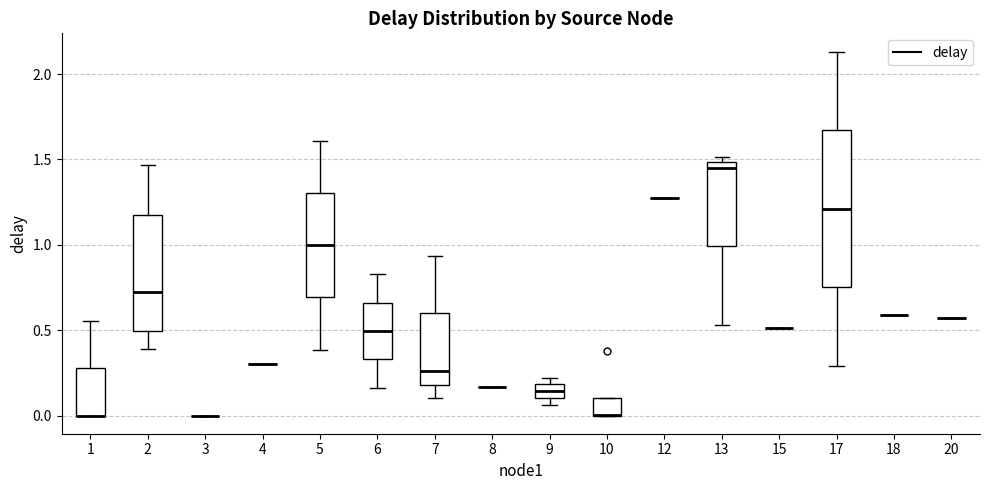

Comparing the boxes themselves (not the whiskers), which one is the tallest?

17